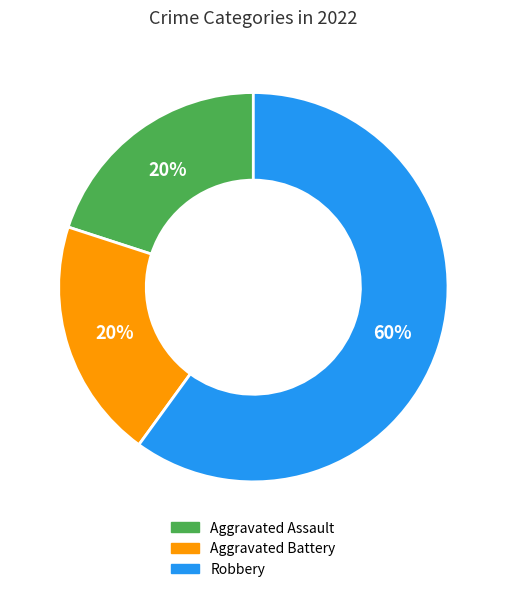

To the nearest percent, what is the combined percentage of Aggravated Assault and Aggravated Battery?

40%